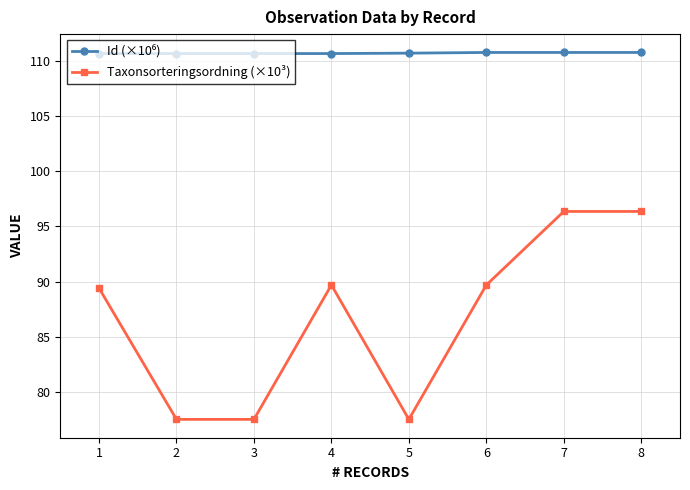

What is the maximum value shown in the chart?

110.7